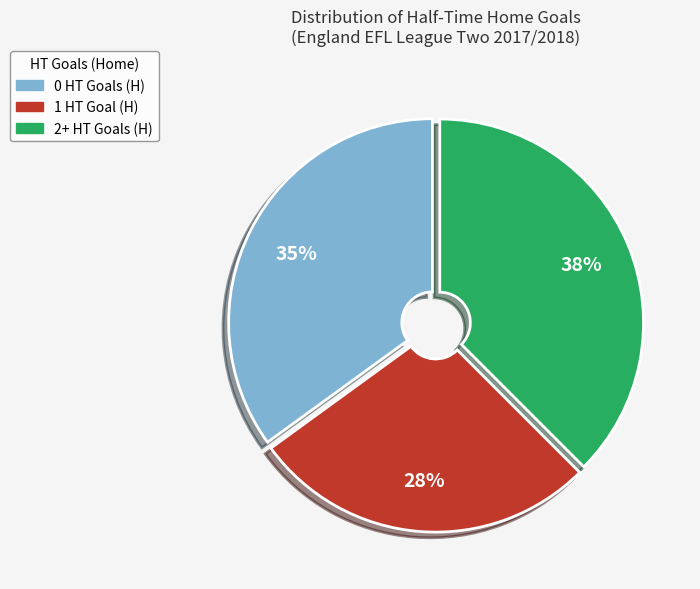

Rank the categories by value from lowest to highest.

1 HT Goal (H), 0 HT Goals (H), 2+ HT Goals (H)